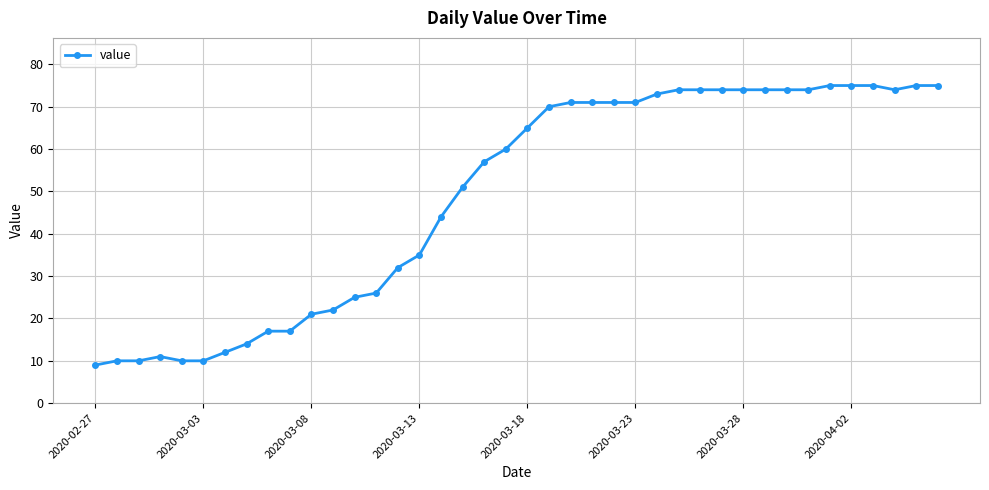

What is the value of the 36th point from the left?

75